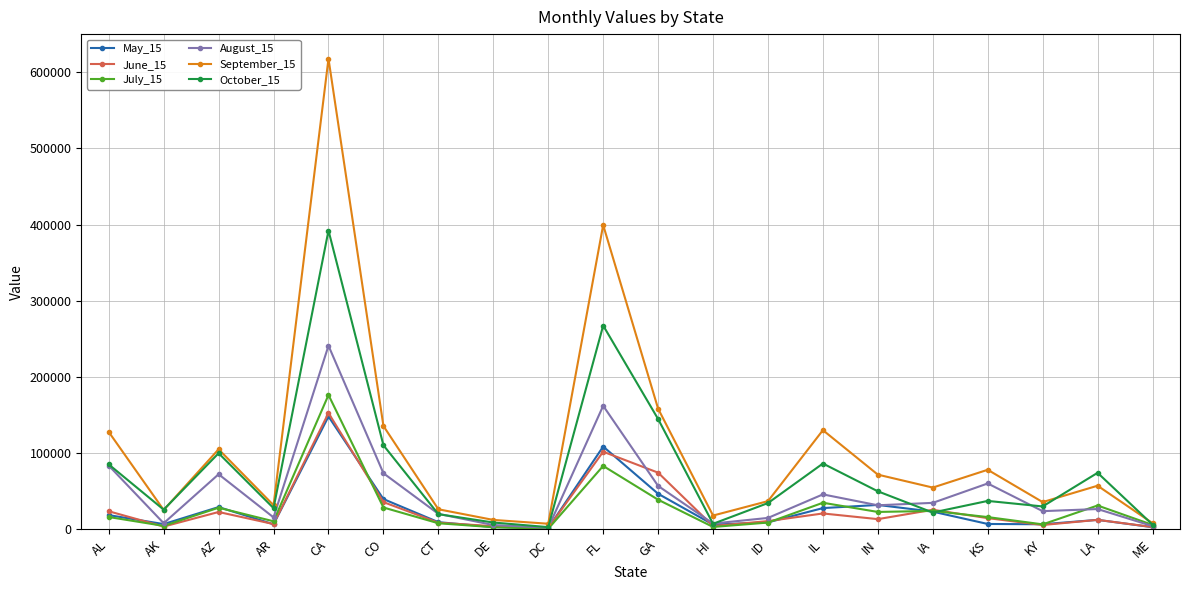

True or false: August_15 has more than 0 points higher than both neighbors.

True